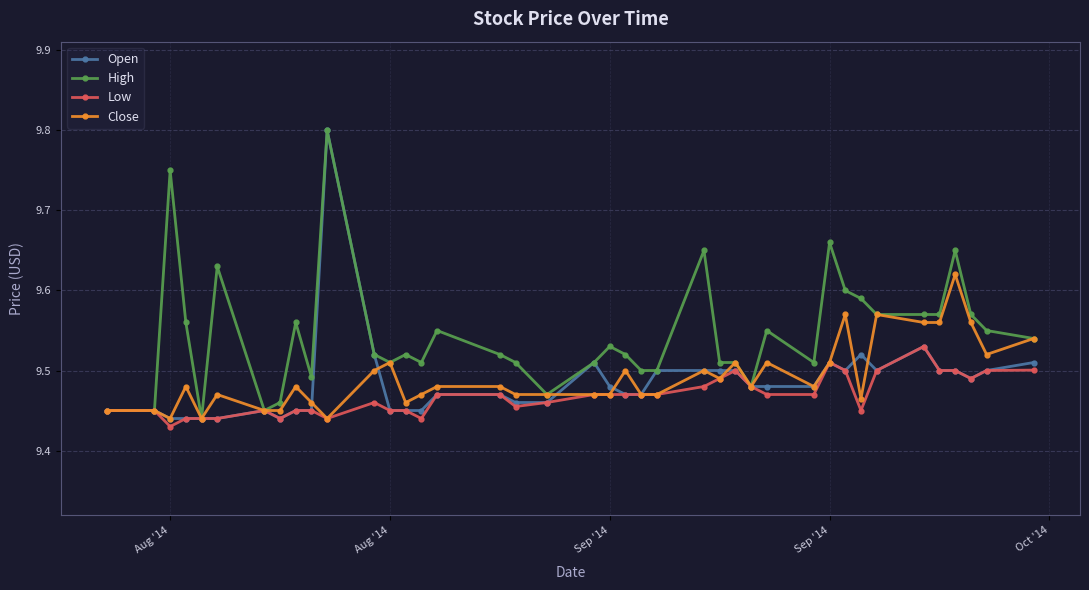

Which series has the largest total across all categories?

High